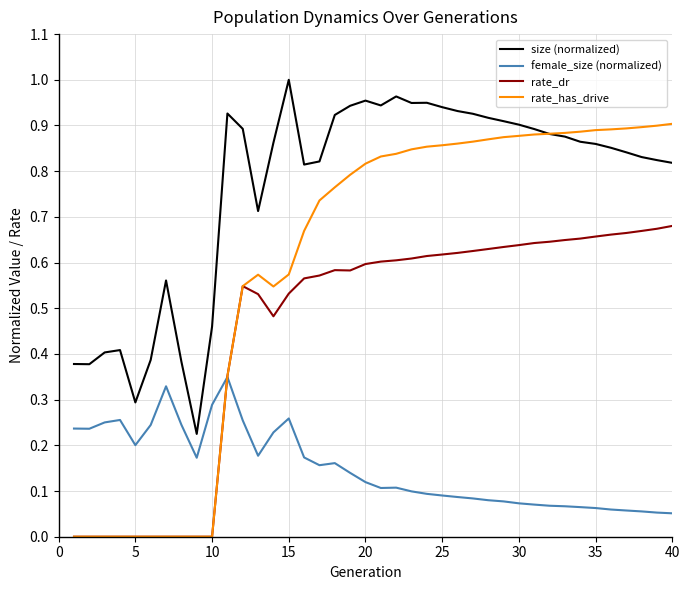

At how many categories does at least one series exceed 0?

40